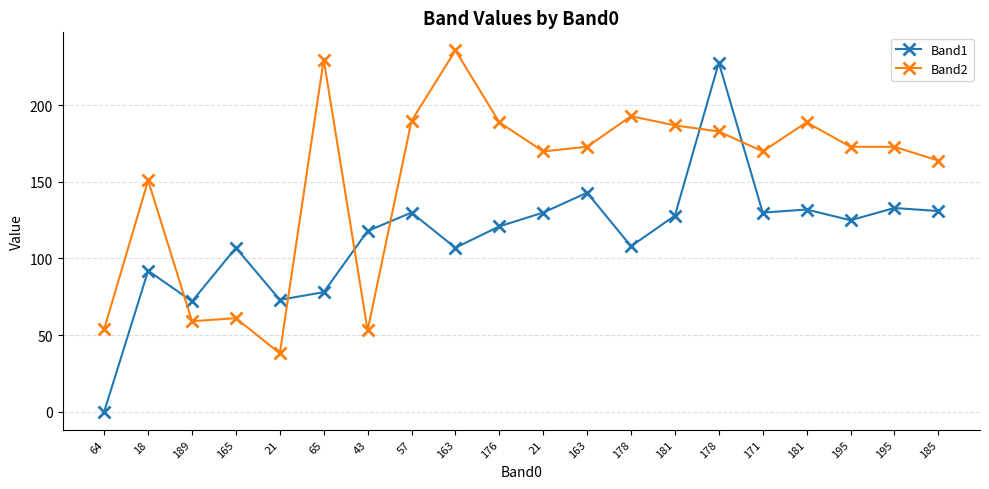

What is the approximate value of Band2 at 21, to the nearest 10?

40